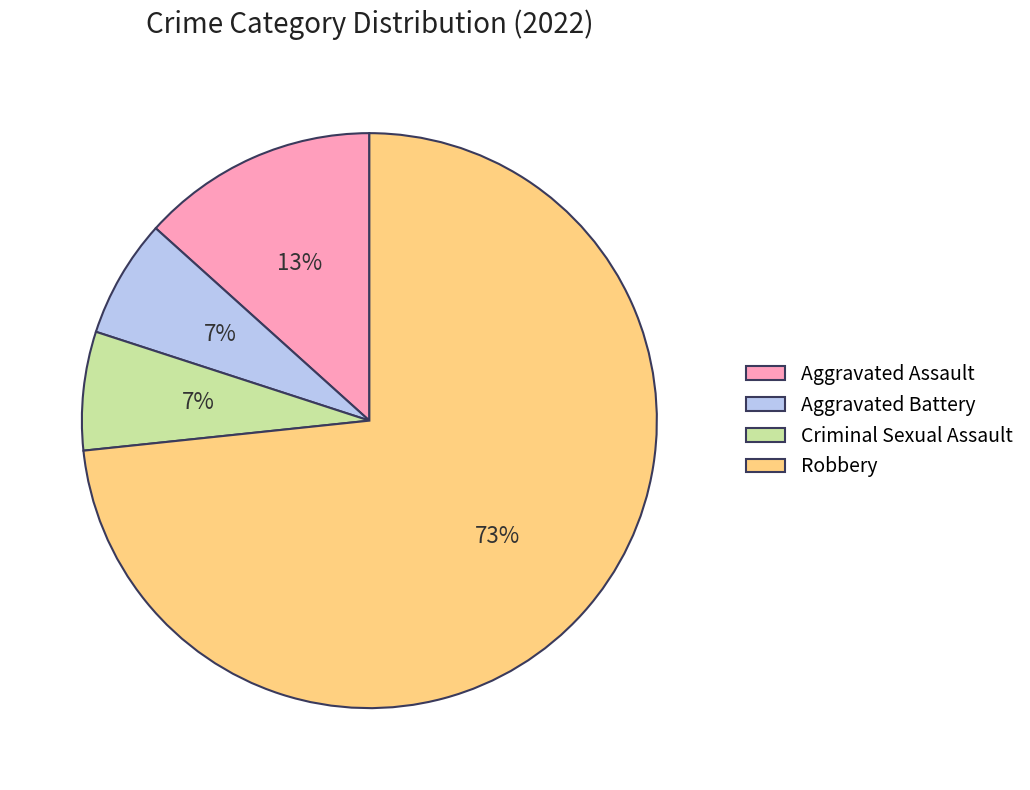

True or false: Robbery accounts for 73% of the total.

True